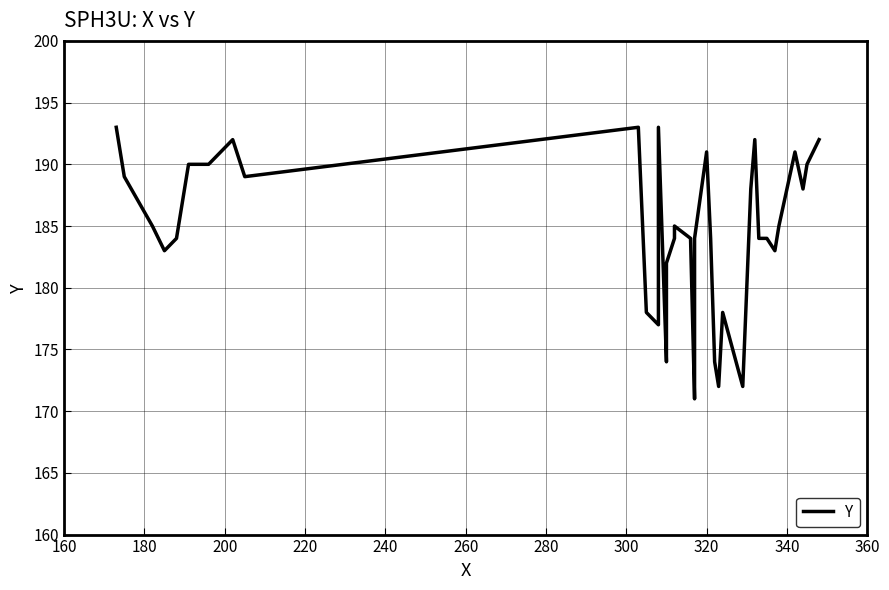

What is the smallest value displayed?

171